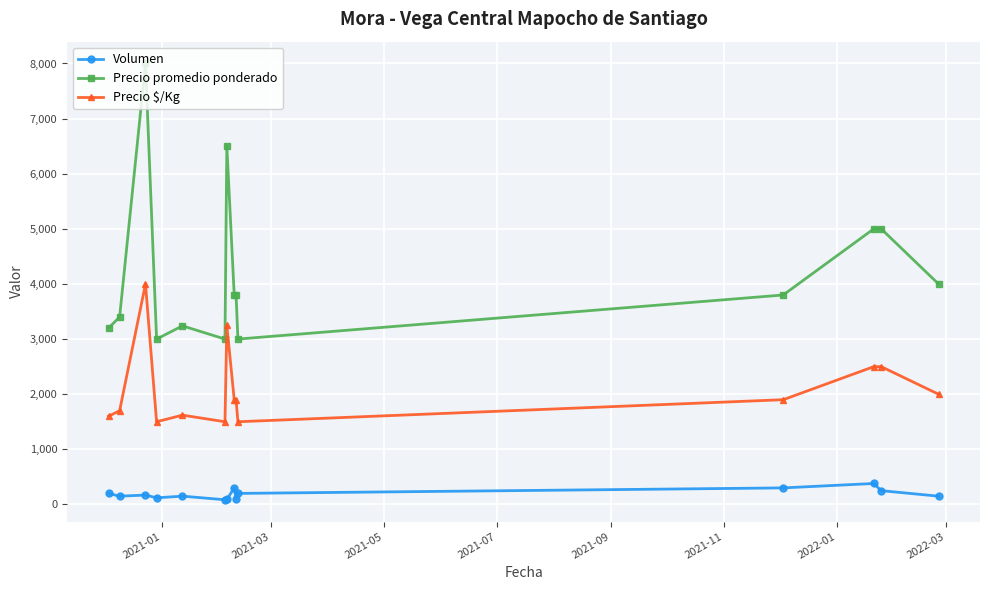

What is the difference between the maximum and minimum values in the Precio $/Kg series?

2500